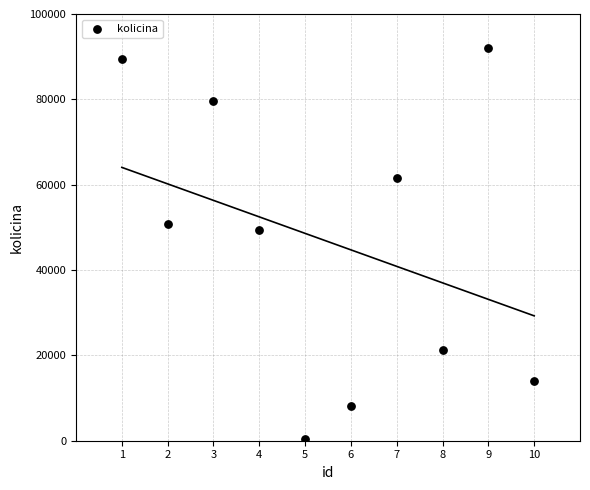

What is the average Y value?

46658